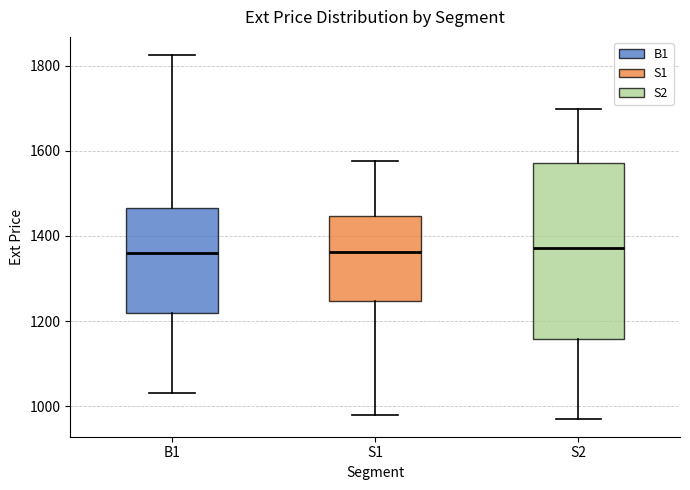

Reading left to right, read every box against the y-axis: the position of its median line, the range the box covers, and the ends of its whiskers. The values are not printed on the chart, so give them approximately, as read against the axis.

B1: median 1360, box 1220 to 1460, whiskers 1040 to 1820
S1: median 1360, box 1240 to 1440, whiskers 980 to 1580
S2: median 1380, box 1160 to 1580, whiskers 980 to 1700